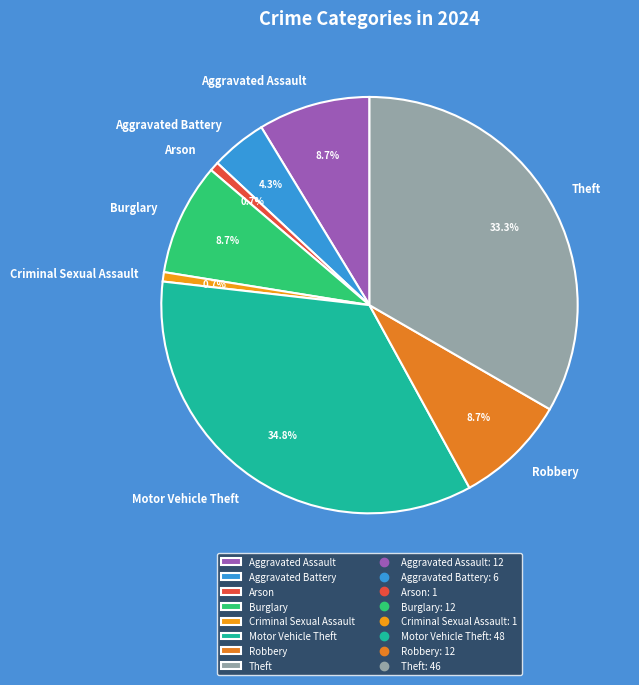

To the nearest percent, what is the difference between the Burglary and Motor Vehicle Theft slice percentages?

26%